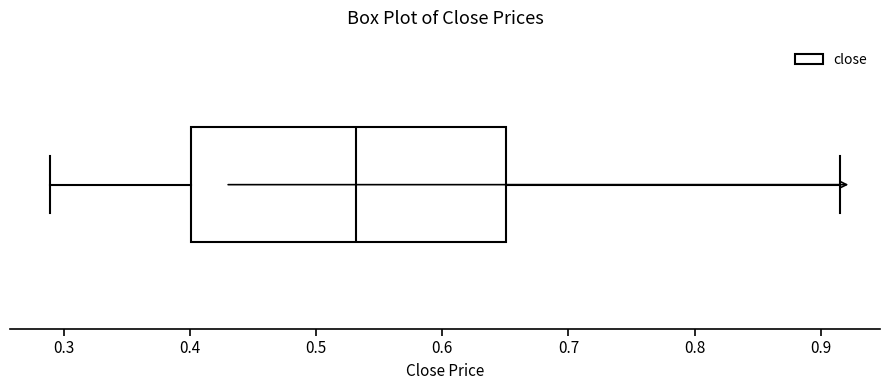

Where does the right whisker of the box end on the x-axis? The values are not printed on the chart, so give them approximately, as read against the axis.

0.92